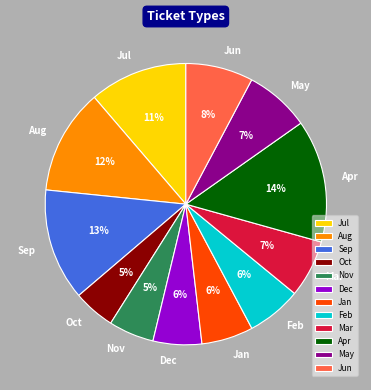

Is there any slice that represents more than half of the pie?

No